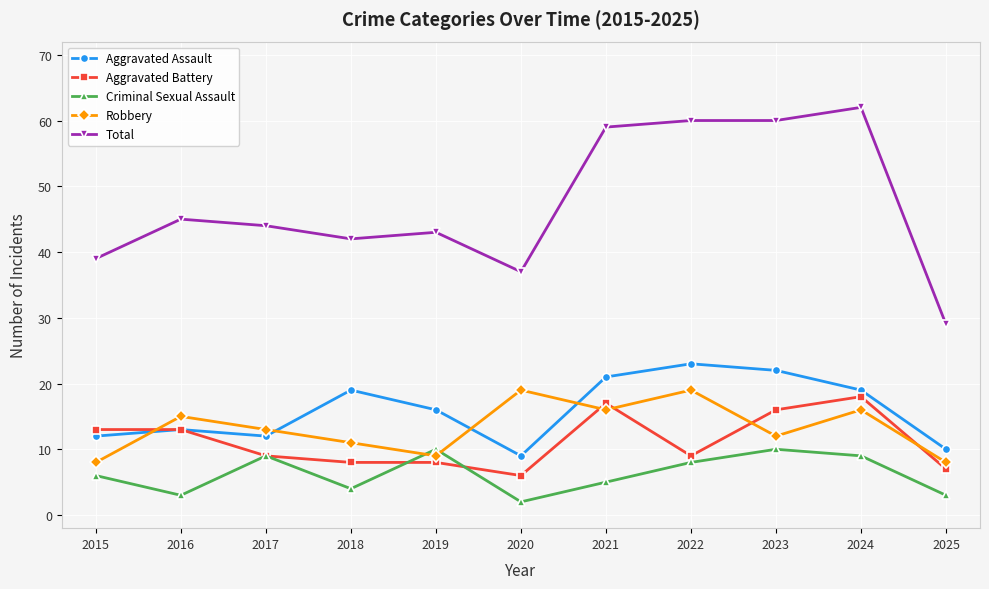

Is it true that Robbery equals 19 at 2022?

True